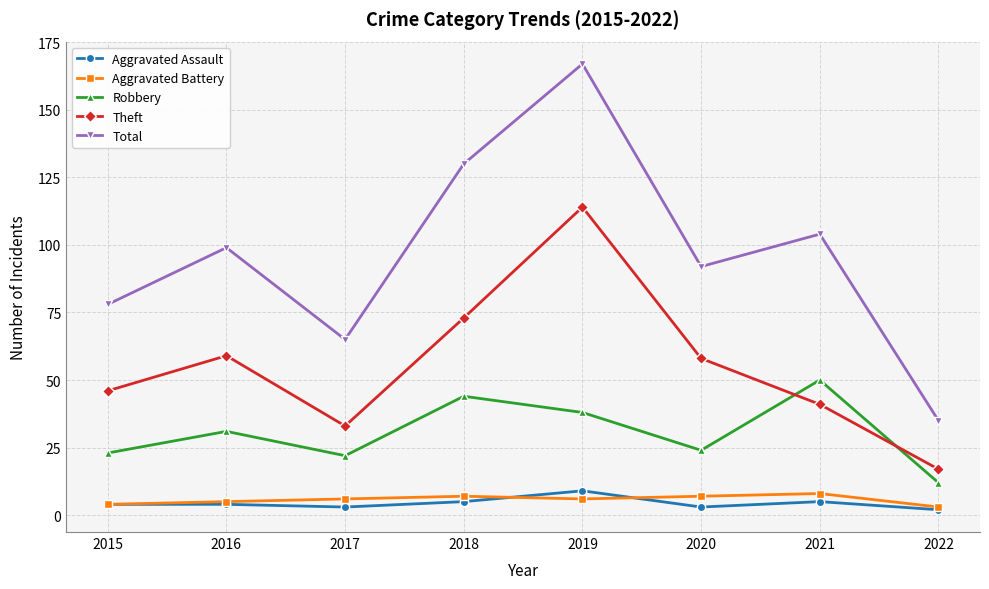

At which category does Total reach its first local valley?

2017